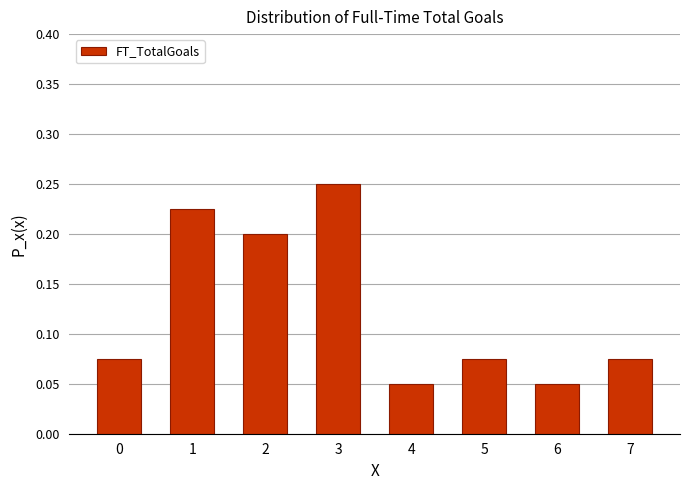

Which label corresponds to the largest value in the chart?

3